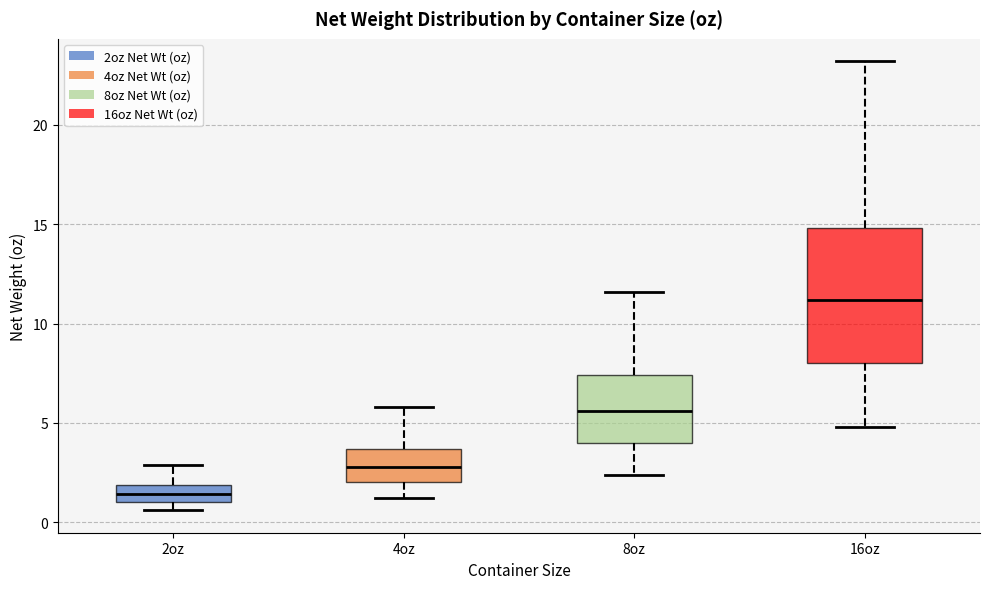

Where does the lower whisker of the box for 16oz end on the y-axis? The values are not printed on the chart, so give them approximately, as read against the axis.

5.0